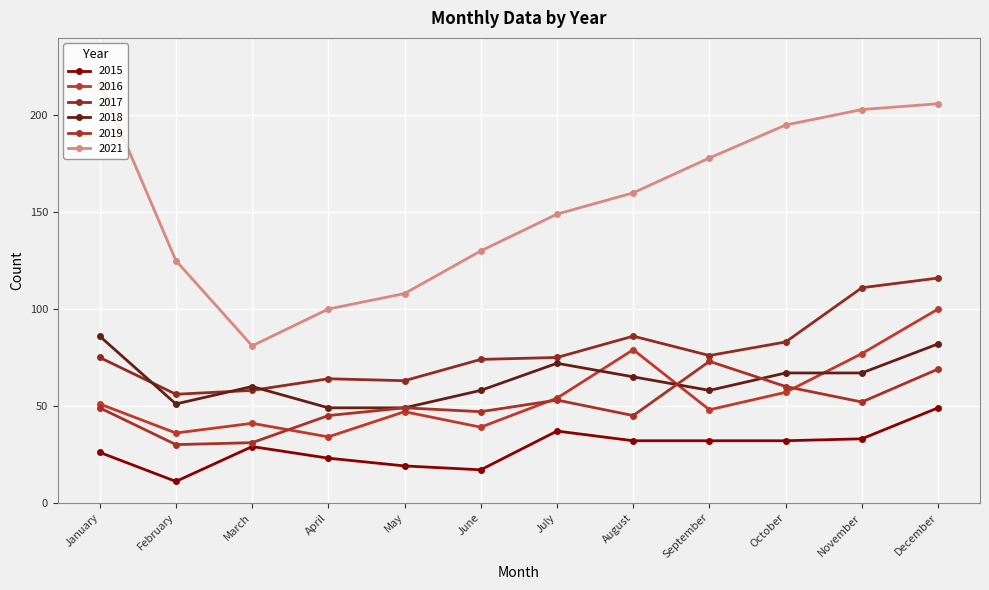

At how many categories does at least one series exceed 210?

1